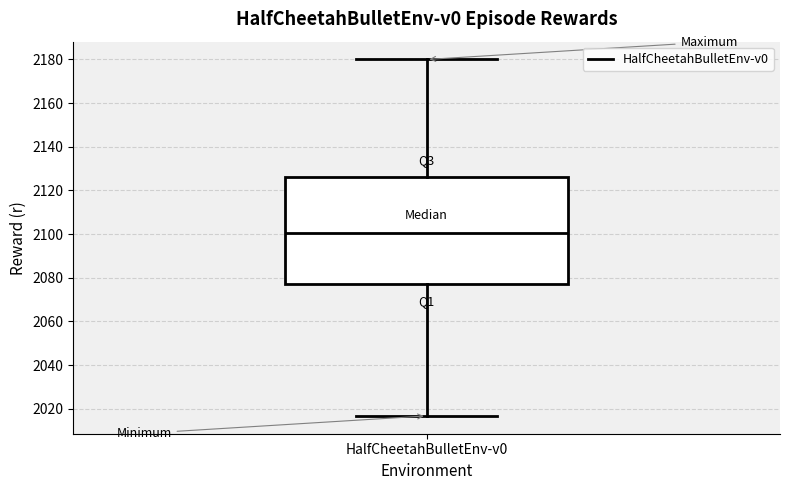

Read this box plot against the y-axis: the position of the median line, the range covered by the box, and the ends of both whiskers. The values are not printed on the chart, so give them approximately, as read against the axis.

median 2100, box 2076 to 2126, whiskers 2016 to 2180